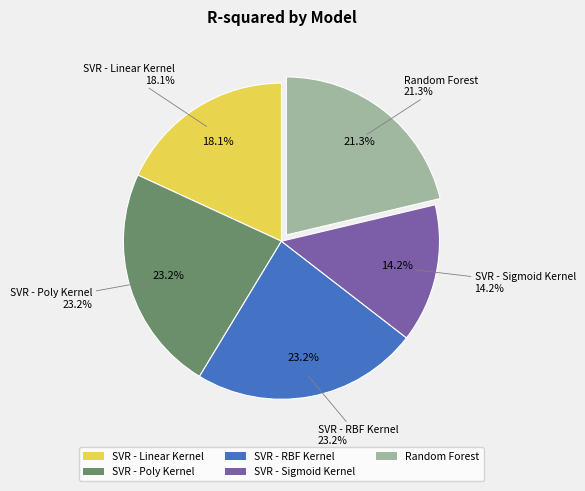

Does SVR - RBF Kernel represent more than half of the total?

No